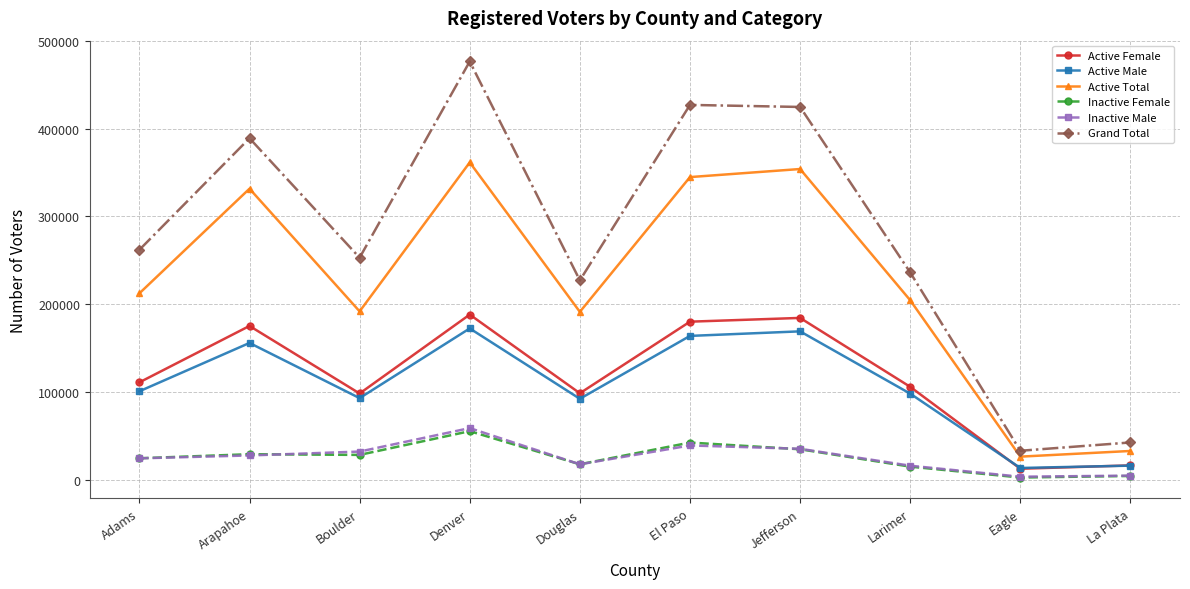

At which label does Grand Total reach its minimum?

Eagle